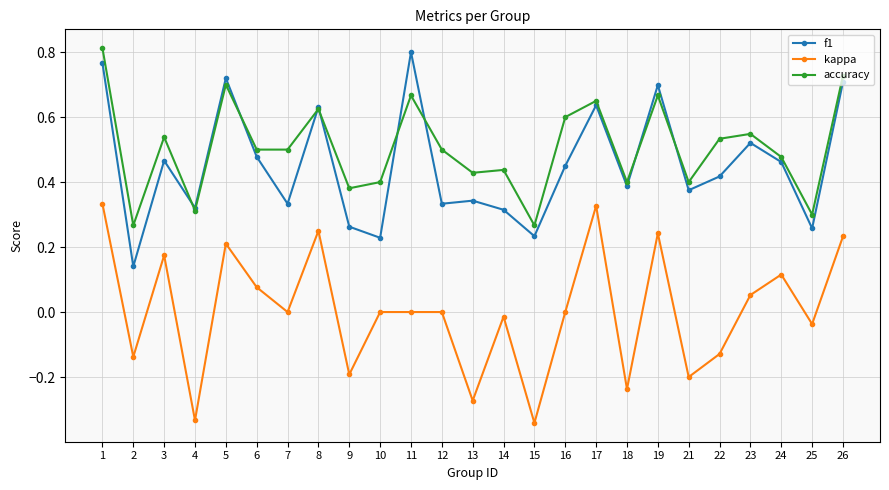

What are all the series names shown in the legend?

f1, kappa, accuracy